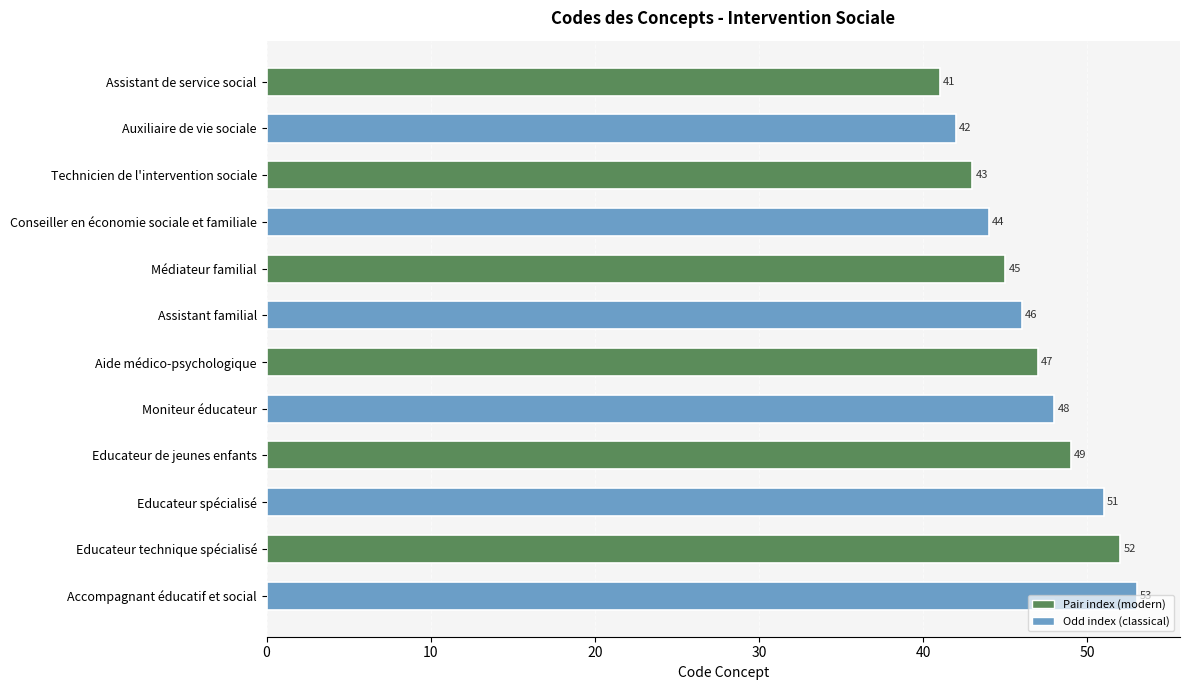

What position from the top is Conseiller en économie sociale et familiale?

4